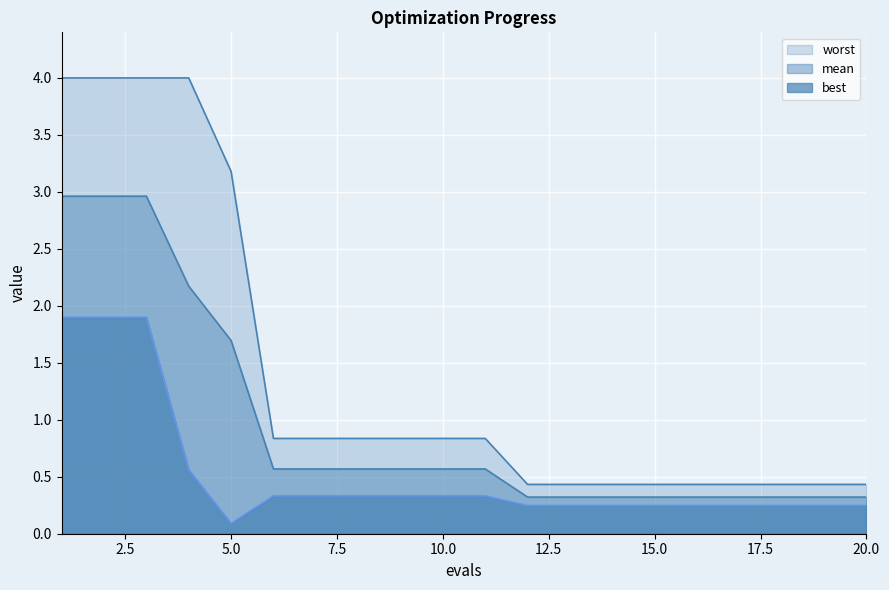

Count the number of categories in the chart.

20